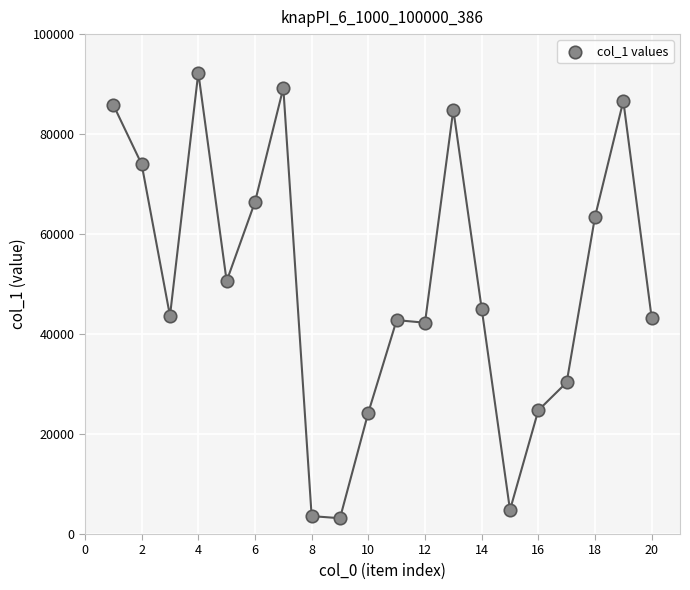

What is the range of X values (max minus min)?

19